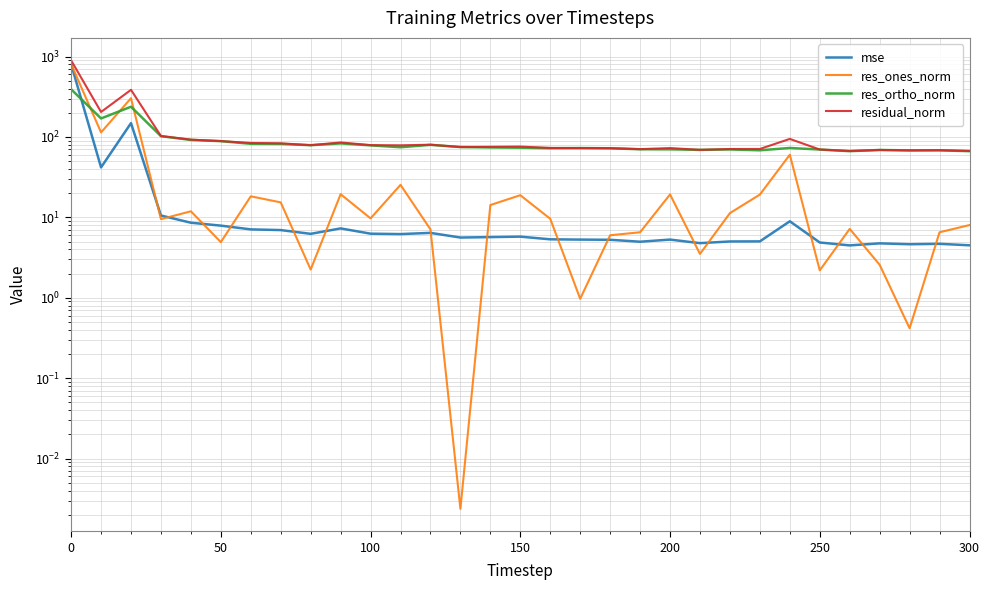

At how many categories does at least one series exceed 440?

1